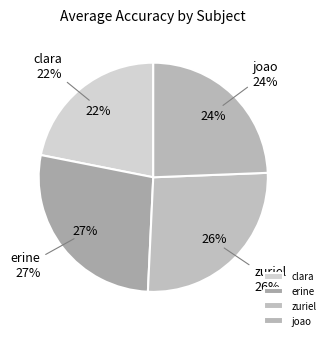

To the nearest percent, what percentage of the pie is erine?

27%